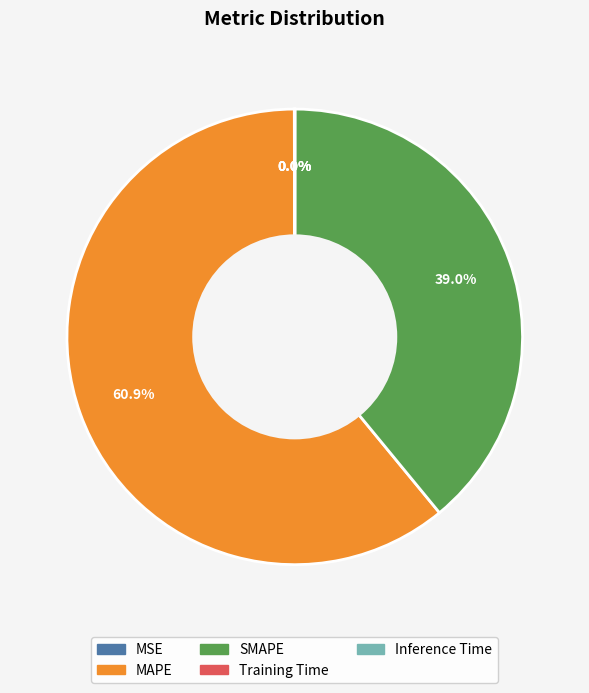

Which slice is the largest?

MAPE